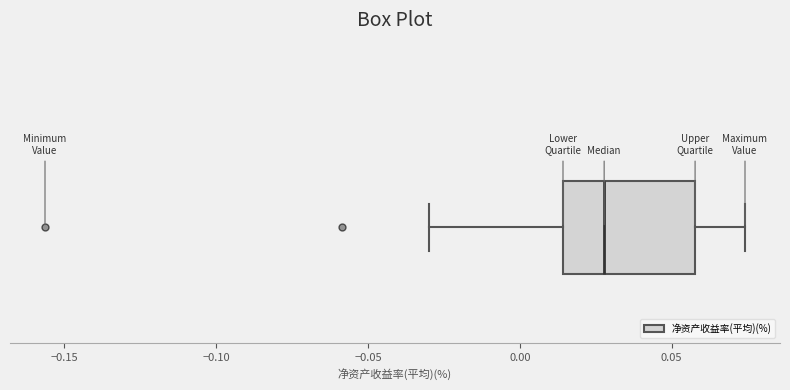

Where is the right edge of the box on the x-axis? The values are not printed on the chart, so give them approximately, as read against the axis.

0.060